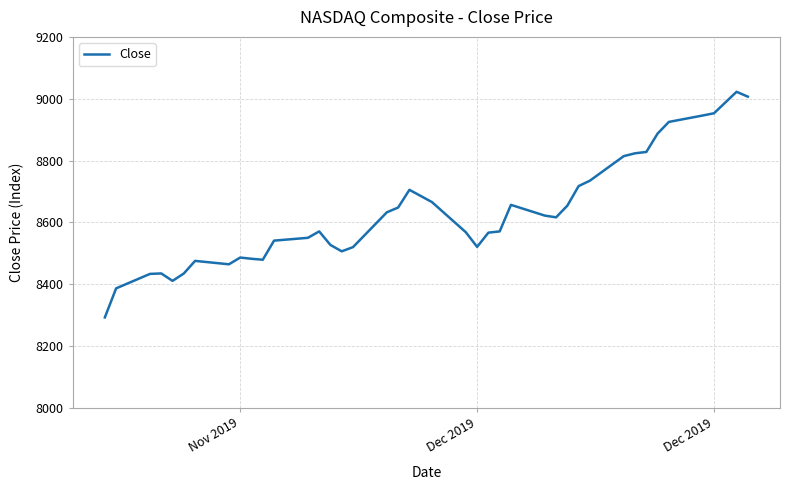

Does the chart display data point markers on the line(s)?

No